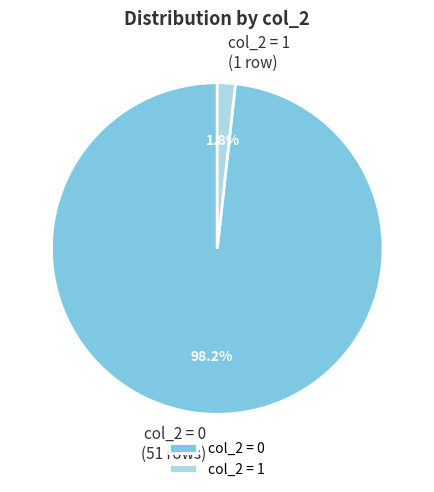

What percentage do col_2 = 1 and col_2 = 0 together represent?

100.0%